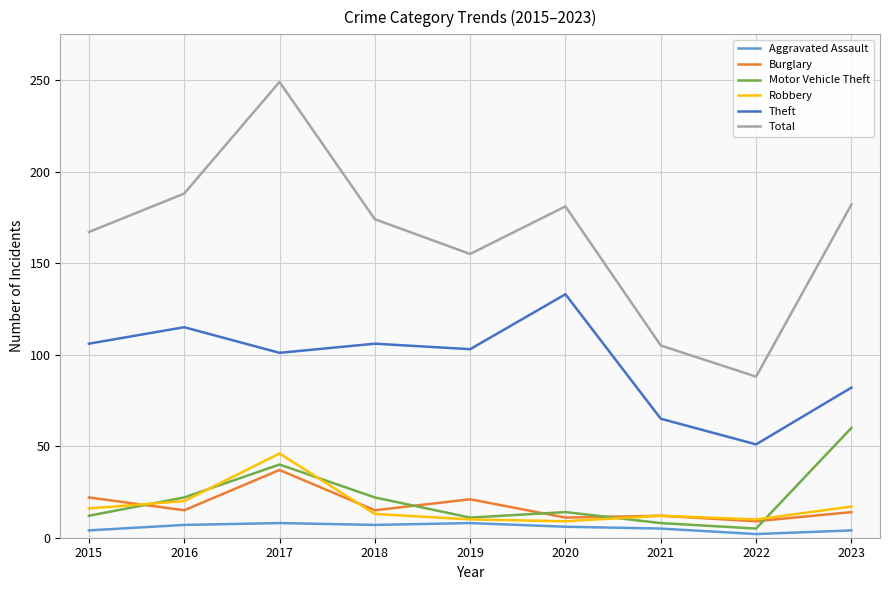

The value of Motor Vehicle Theft at 2023 is 88. True or false?

False